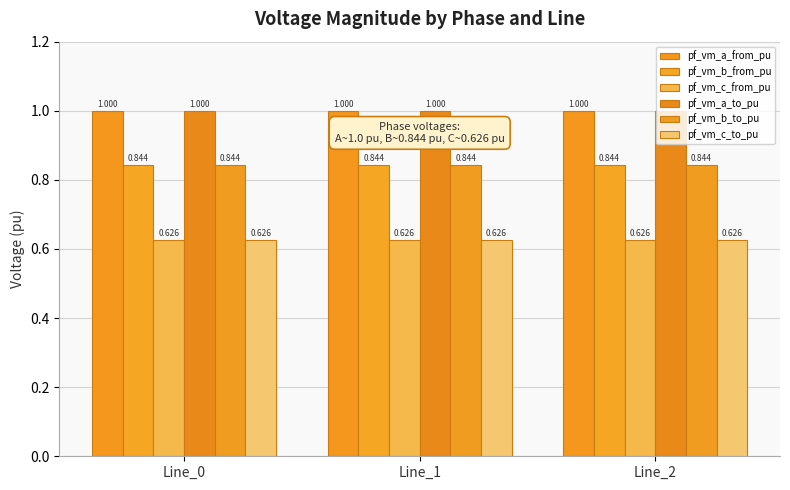

How many bars are there in total?

18